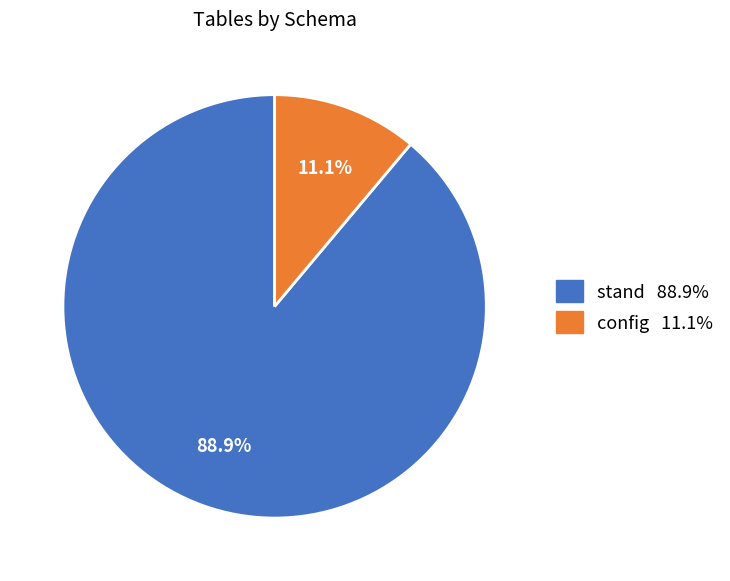

Between config and stand, which is larger?

stand